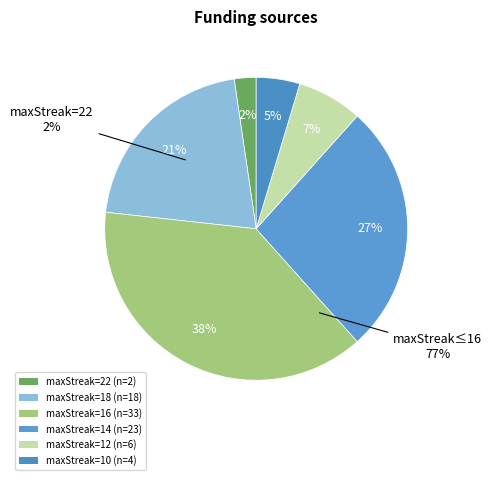

Which slice is the smallest?

22